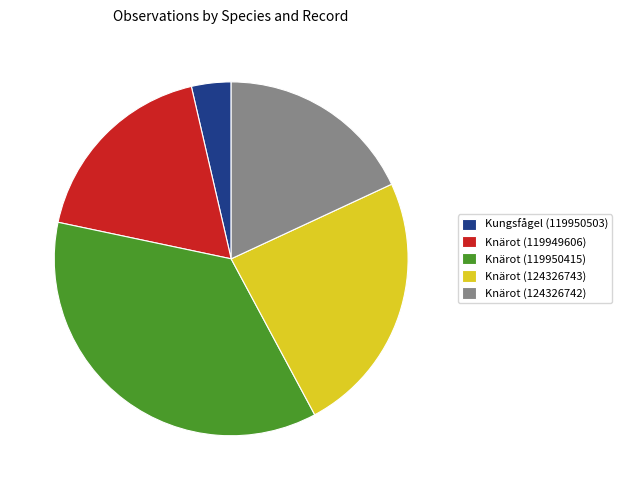

Is it true that Knärot (119949606) is 18% of the pie?

True